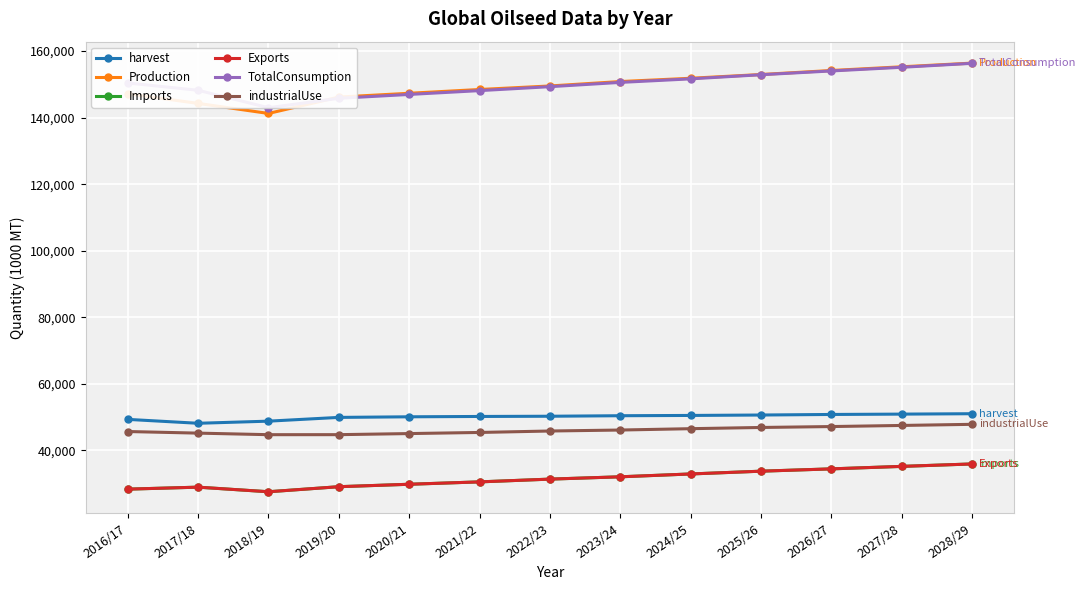

Which category has the highest value in the harvest series?

2028/29